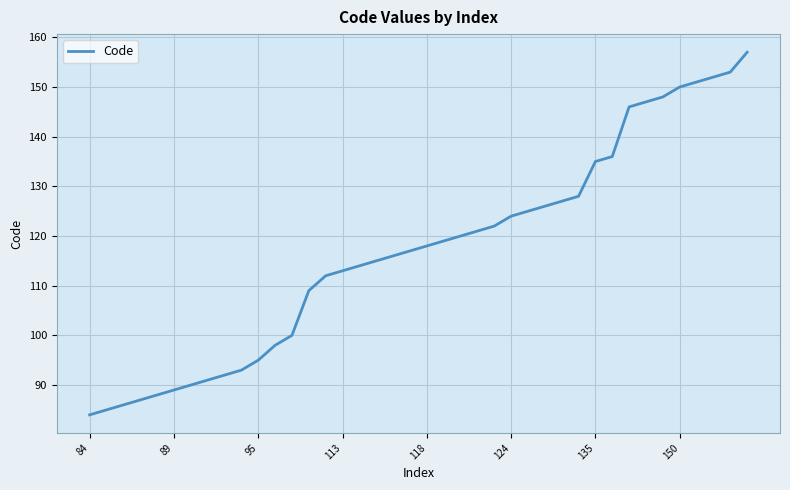

What is the minimum value shown in the chart?

84